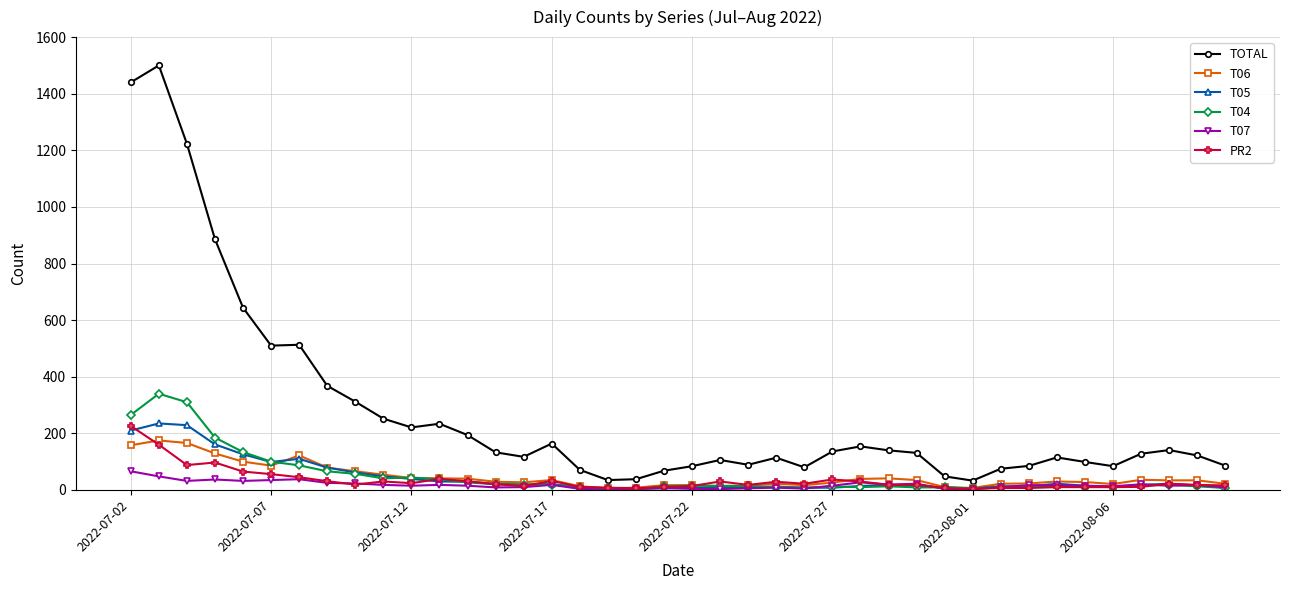

What is the lowest value of the T04 series?

3